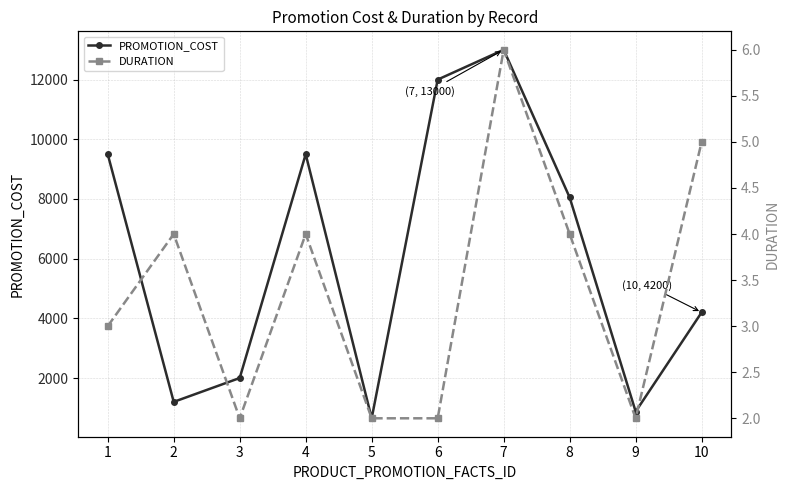

What is the maximum value shown in the chart?

13000